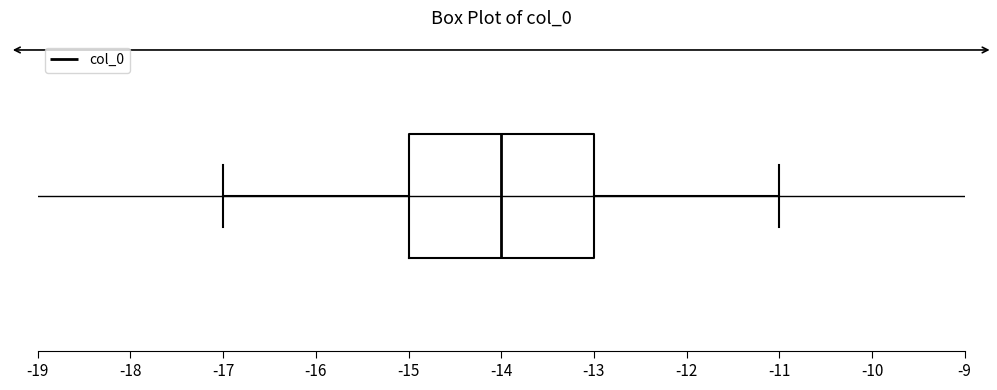

Where is the left edge of the box on the x-axis? The values are not printed on the chart, so give them approximately, as read against the axis.

-15